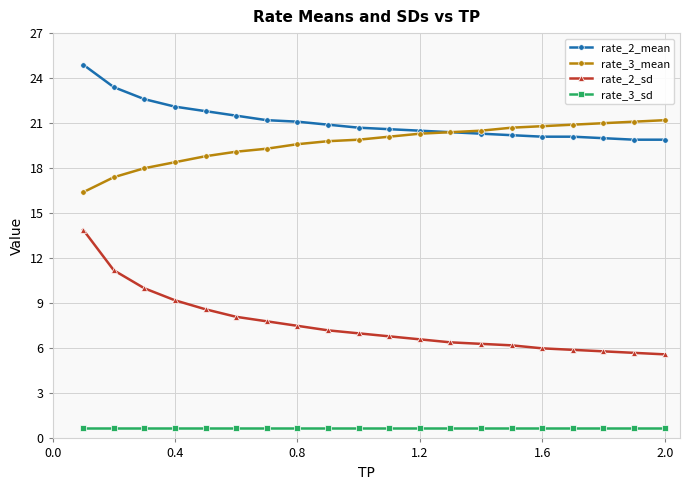

True or false: rate_2_sd and rate_3_mean intersect in this chart.

False